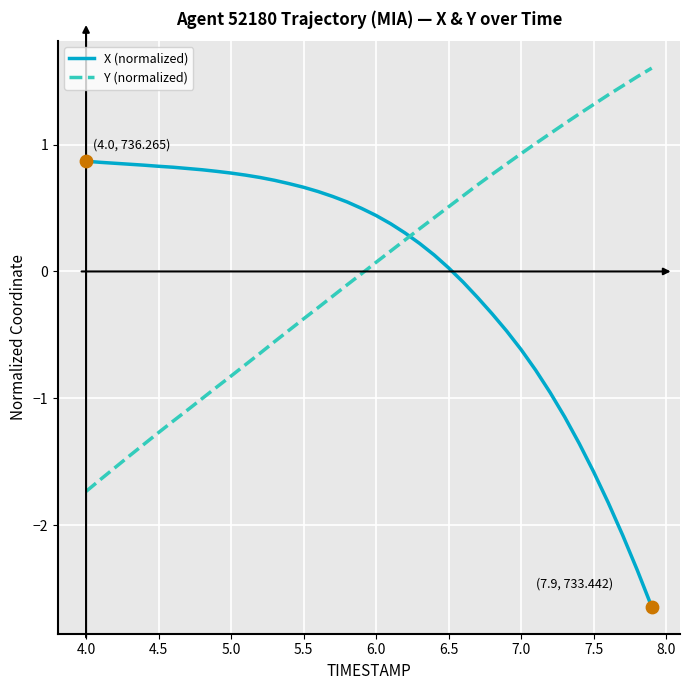

What is the maximum value shown in the chart?

1.6